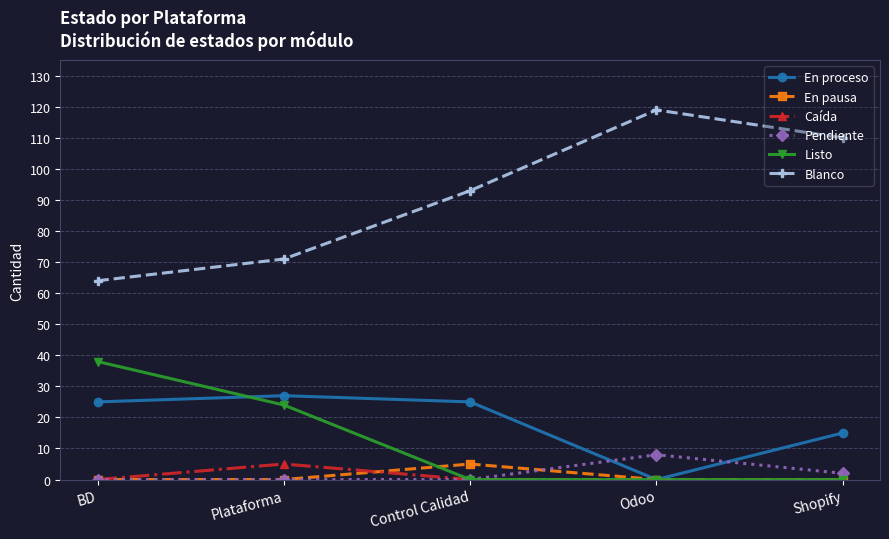

Does the chart have visible grid lines?

Yes